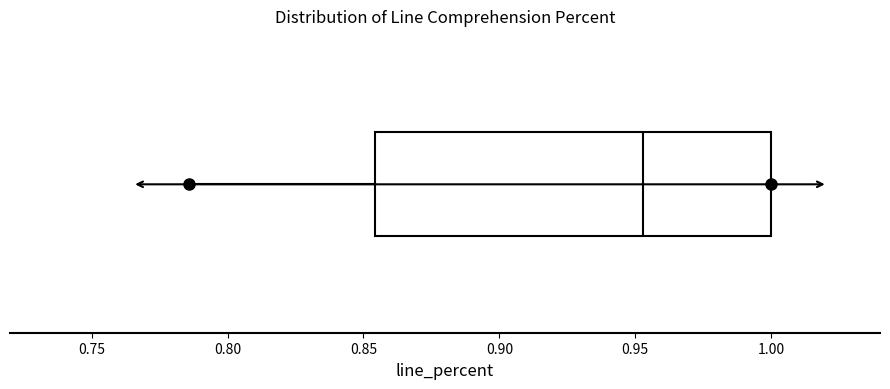

Read this box plot against the x-axis: the position of the median line, the range covered by the box, and the ends of both whiskers. The values are not printed on the chart, so give them approximately, as read against the axis.

median 0.955, box 0.855 to 1.000, whiskers 0.785 to 1.000